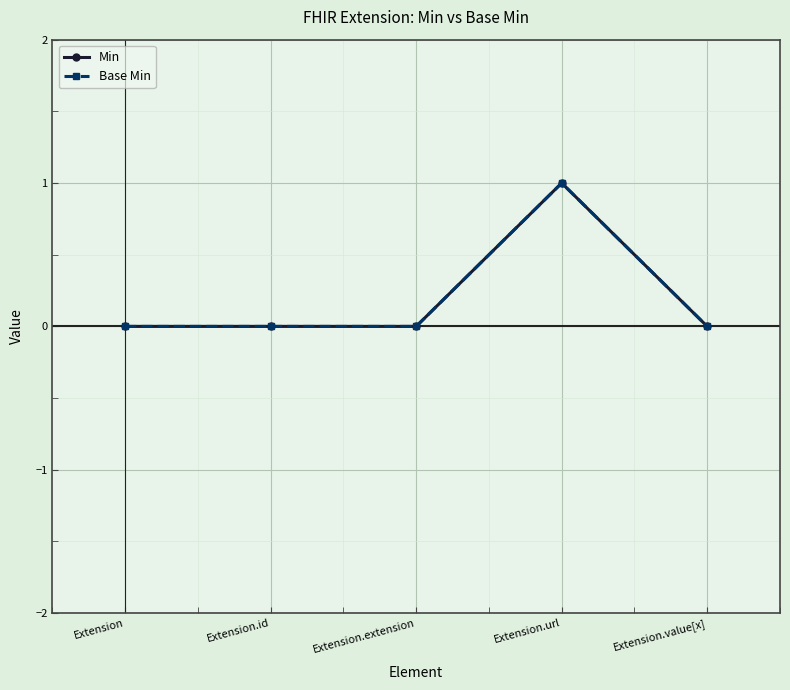

Is this an area chart (filled region under the line)?

No